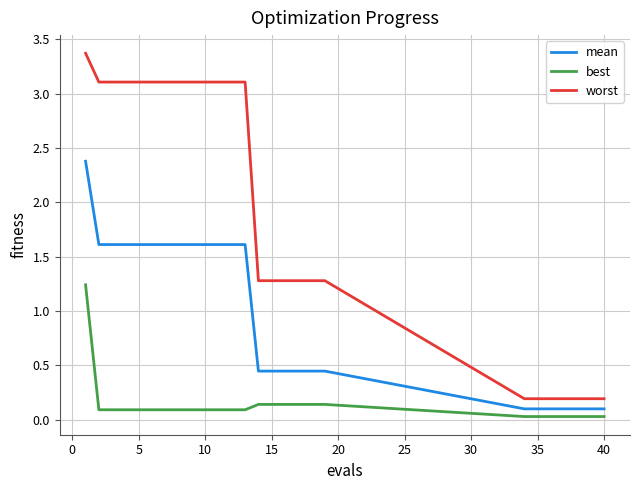

True or false: mean and best intersect in this chart.

False